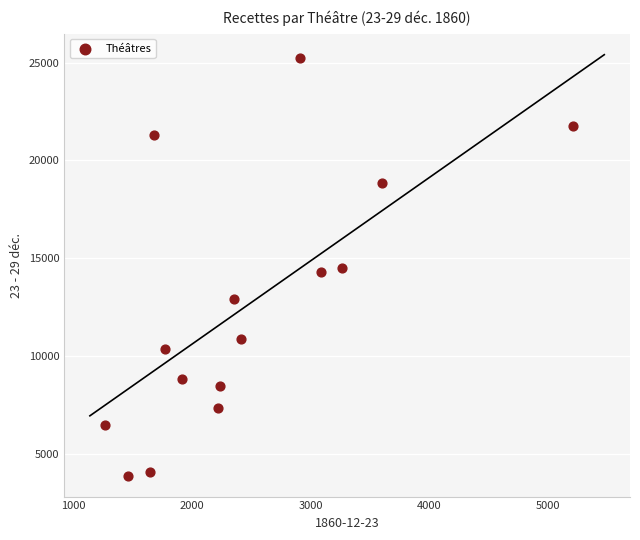

What is the range of X values (max minus min)?

3952.5